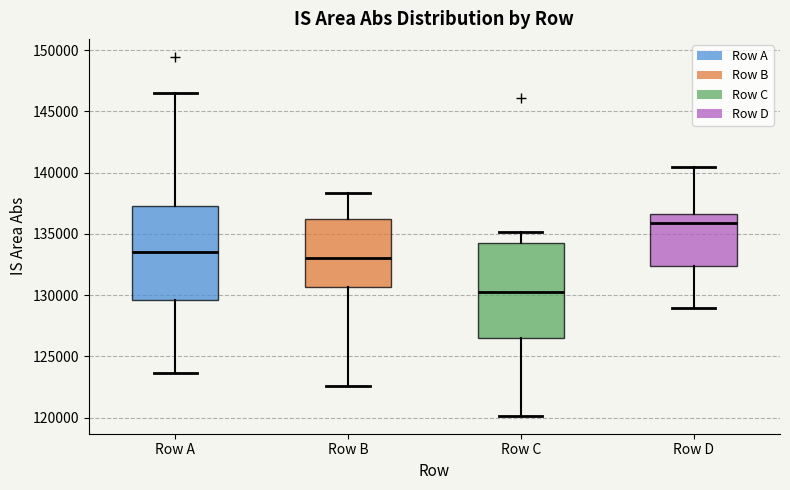

Reading left to right, read every box against the y-axis: the position of its median line, the range the box covers, and the ends of its whiskers. The values are not printed on the chart, so give them approximately, as read against the axis.

Row A: median 133500, box 129500 to 137500, whiskers 123500 to 146500
Row B: median 133000, box 130500 to 136000, whiskers 122500 to 138500
Row C: median 130000, box 126500 to 134500, whiskers 120000 to 135000
Row D: median 136000, box 132500 to 136500, whiskers 129000 to 140500